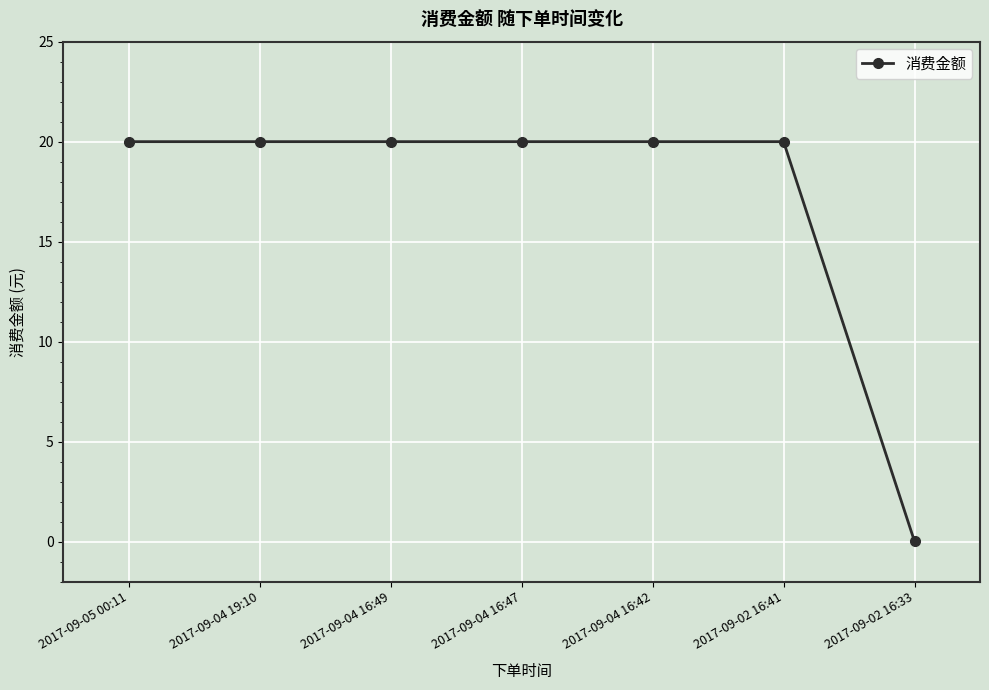

Between 2017-09-04 19:10 and 2017-09-02 16:33, which is larger?

2017-09-04 19:10